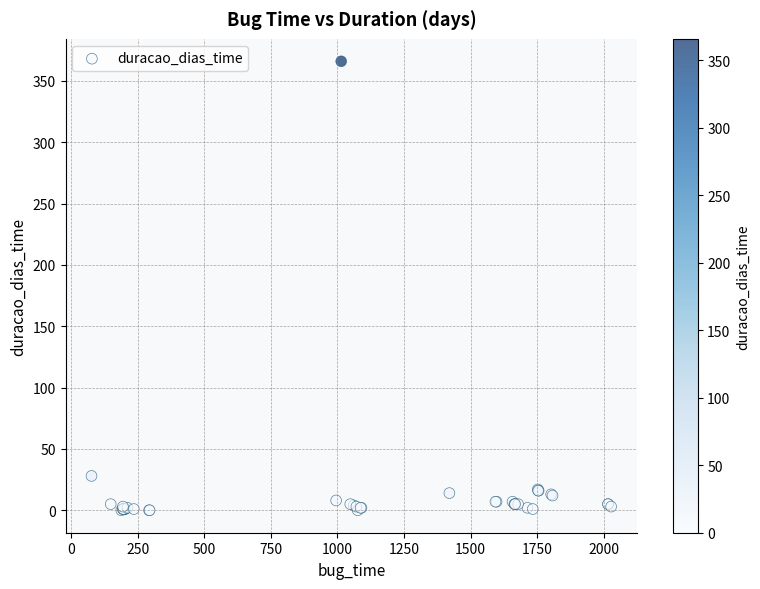

What Y value in the scatter plot is closest to 183?

28